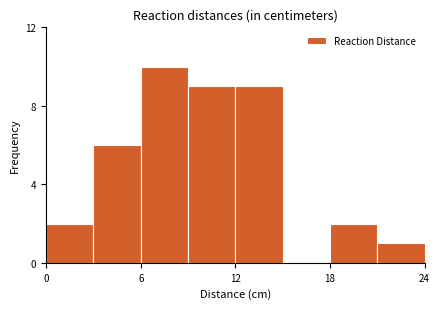

Read against the x-axis, roughly where is the centre of the tallest bar?

8